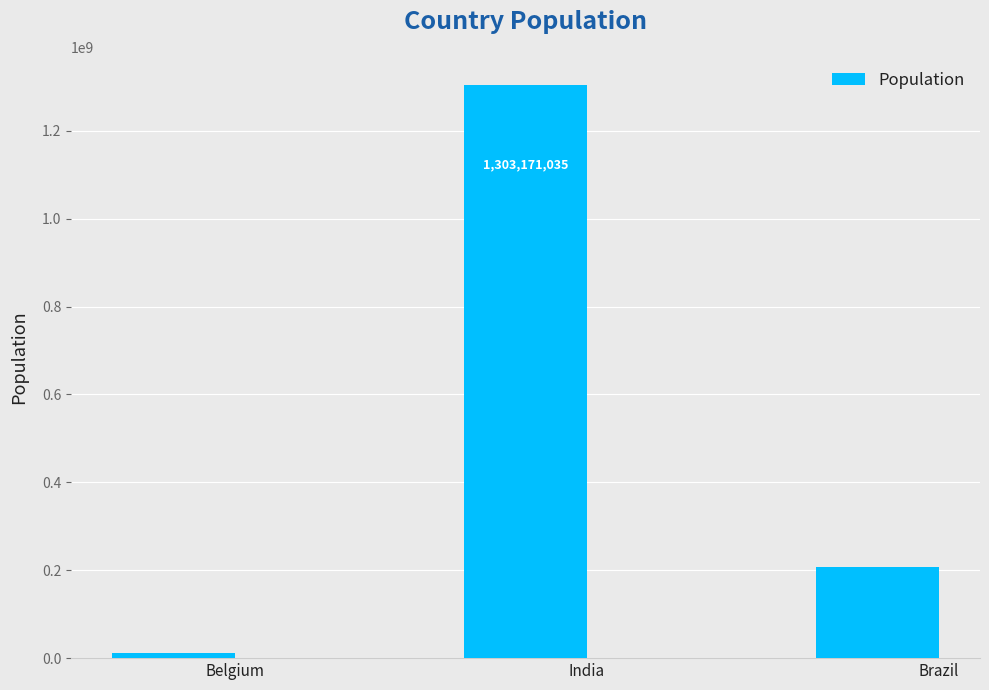

What is the minimum value shown in the chart?

11190846